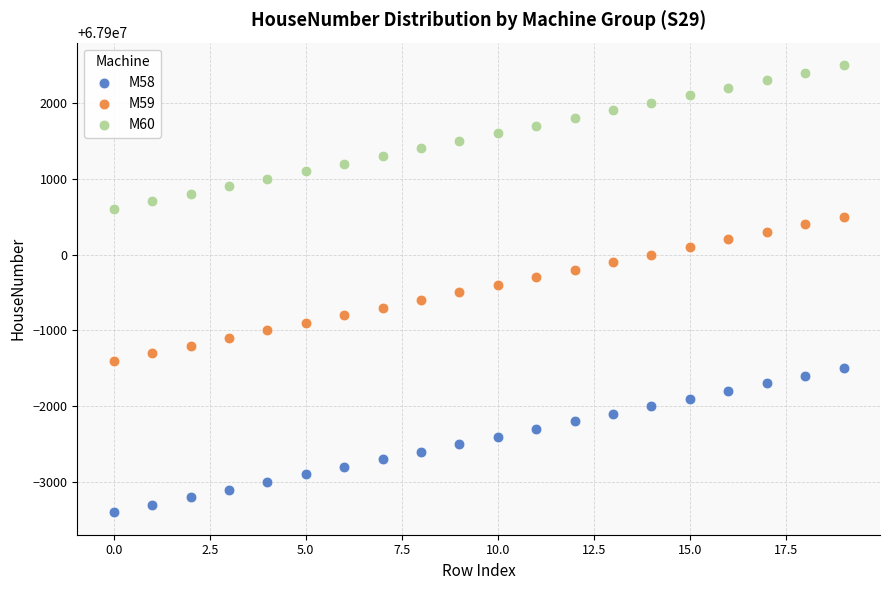

Which series reaches the maximum Y coordinate?

M60